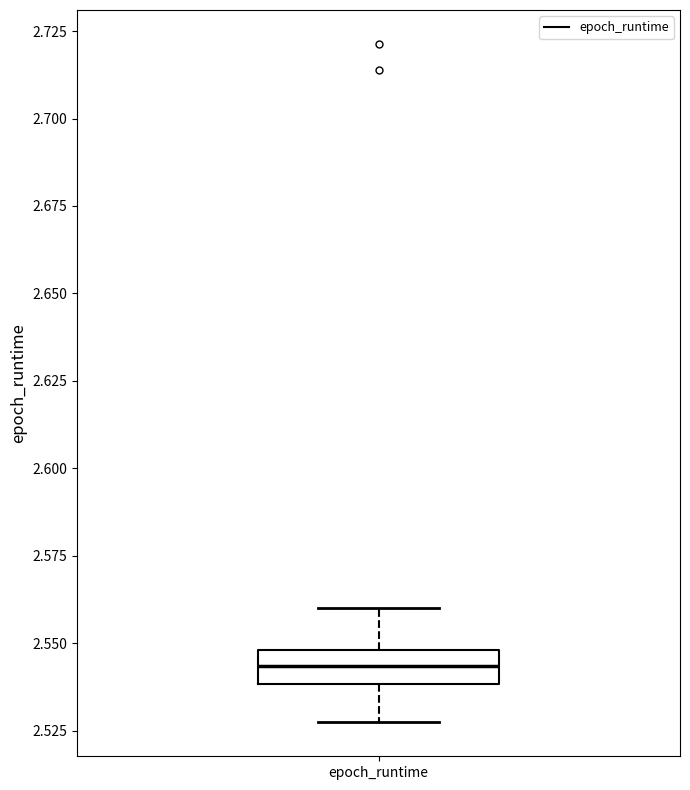

Transcribe this box plot: give where the median line is, the range the box spans, and where the two whiskers end, as read against the y-axis. The values are not printed on the chart, so give them approximately, as read against the axis.

median 2.545, box 2.540 to 2.550, whiskers 2.525 to 2.560